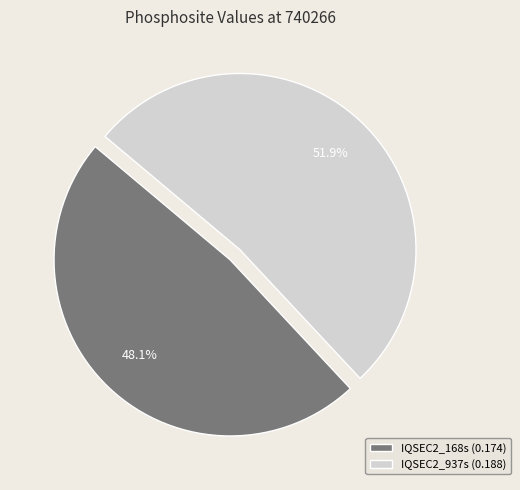

What is the smallest slice in the pie chart?

IQSEC2_168s